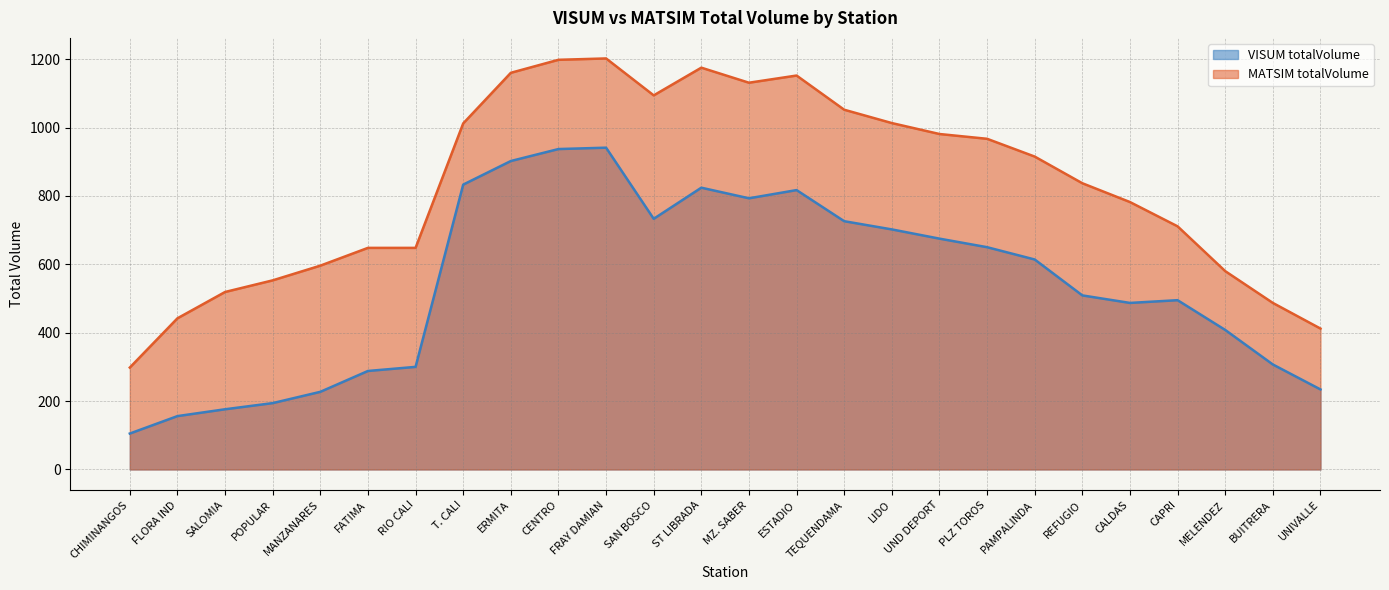

What is the average value of the VISUM totalVolume series?

540